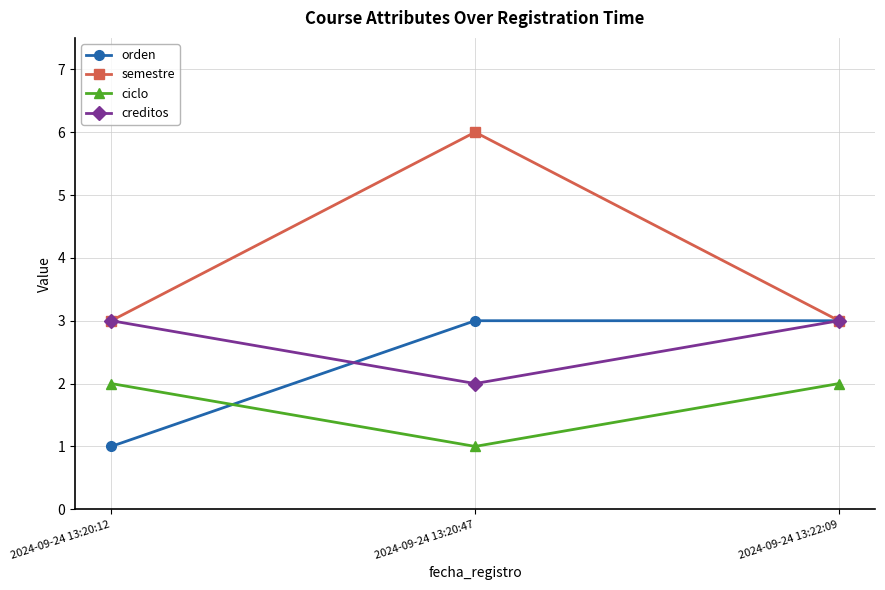

What is the label of the 1st point from the left?

2024-09-24 13:20:12